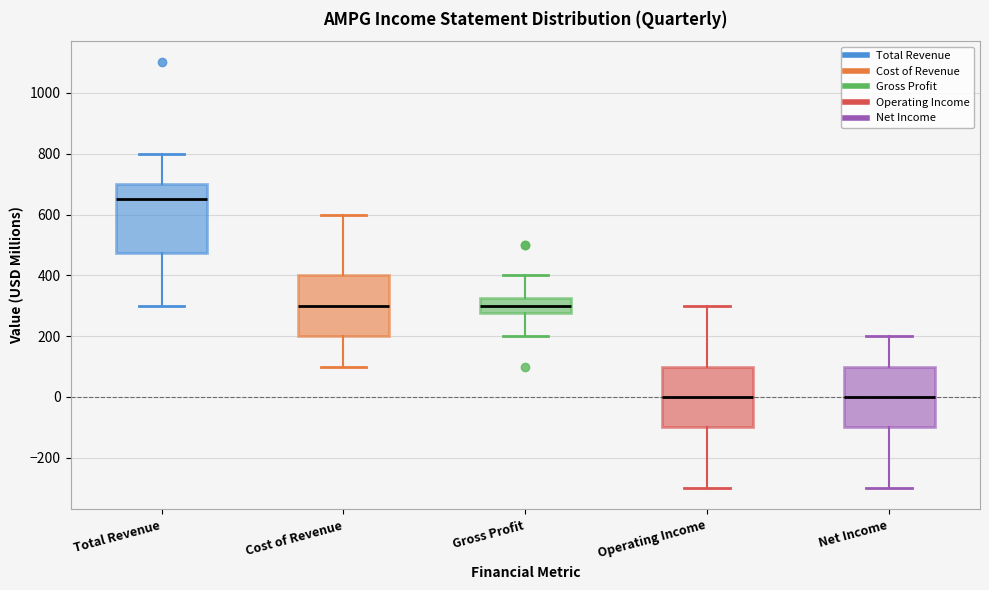

Reading left to right, transcribe this box plot: for each box, give where its median line is, the range the box spans, and where its two whiskers end, as read against the y-axis. The values are not printed on the chart, so give them approximately, as read against the axis.

Total Revenue: median 660, box 480 to 700, whiskers 300 to 800
Cost of Revenue: median 300, box 200 to 400, whiskers 100 to 600
Gross Profit: median 300, box 280 to 320, whiskers 200 to 400
Operating Income: median 0, box -100 to 100, whiskers -300 to 300
Net Income: median 0, box -100 to 100, whiskers -300 to 200